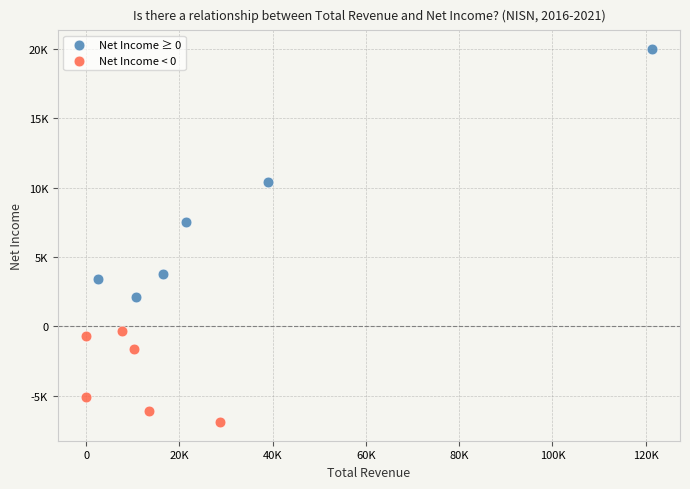

Which series has the largest Y range (max minus min)?

Net Income ≥ 0